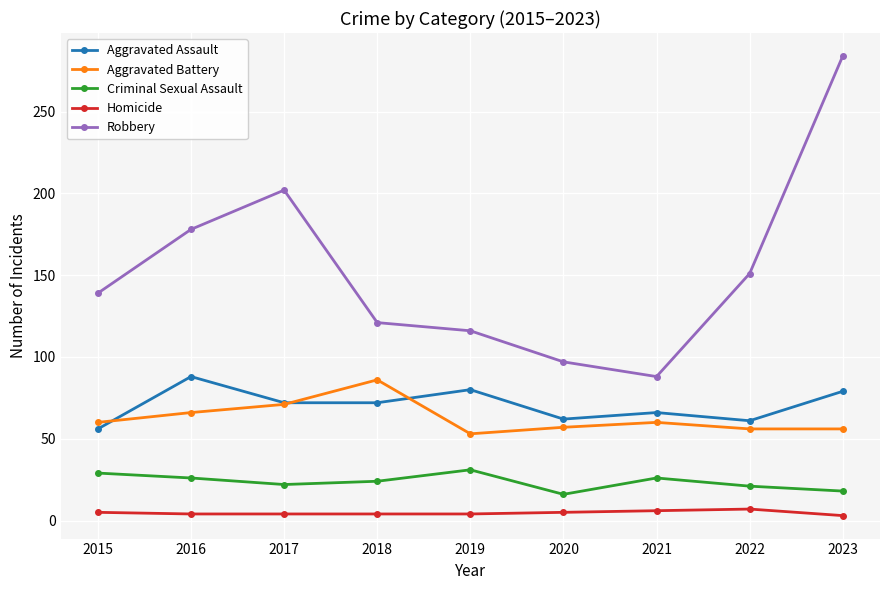

Which category has the lowest value in the Aggravated Battery series?

2019